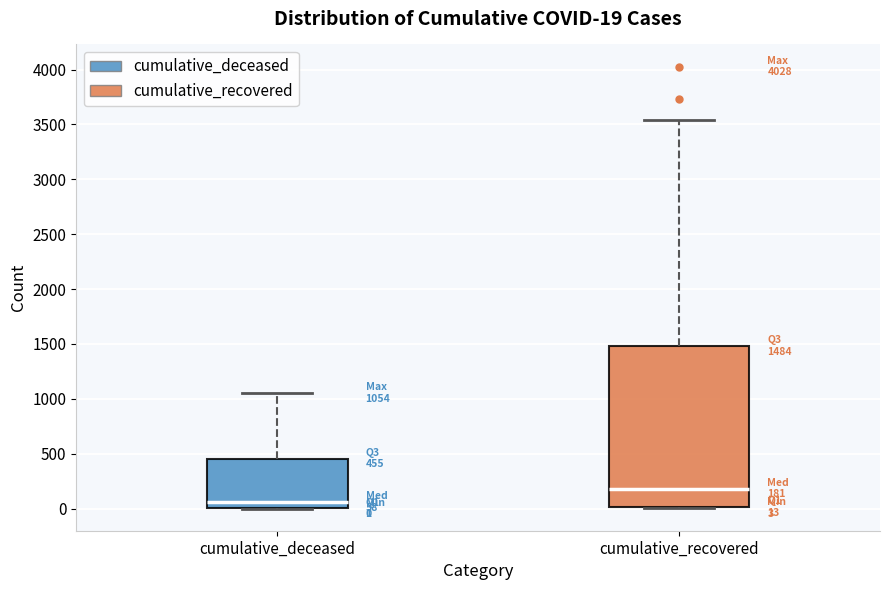

Which box is the tallest, from its lower edge to its upper edge?

cumulative_recovered